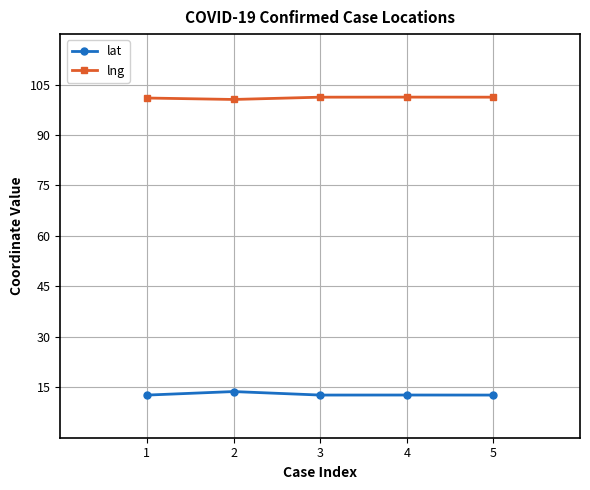

True or false: lng and lat cross at least once.

False